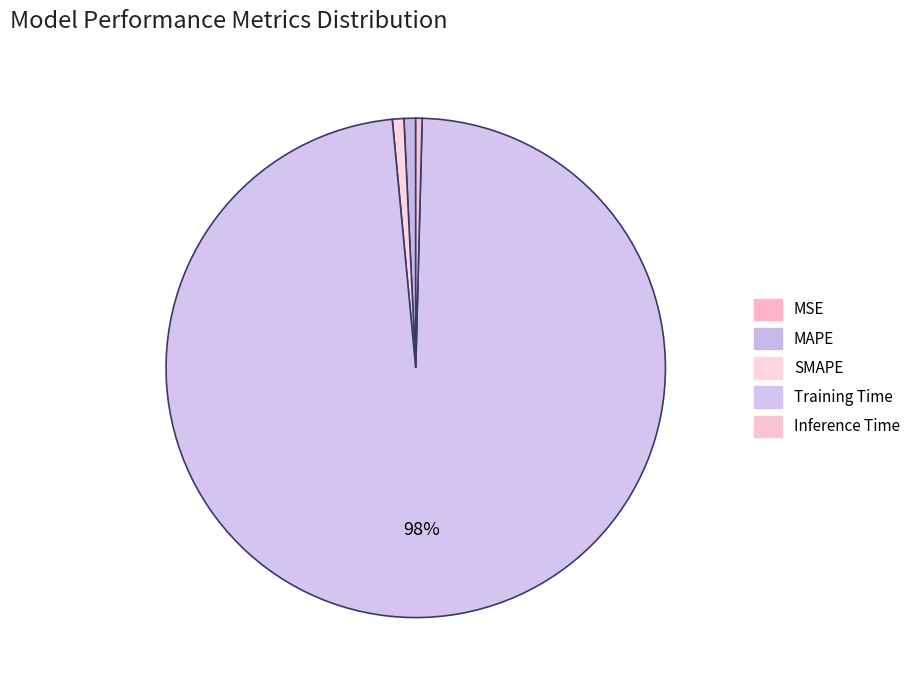

Which has a higher value, MAPE or Inference Time?

MAPE